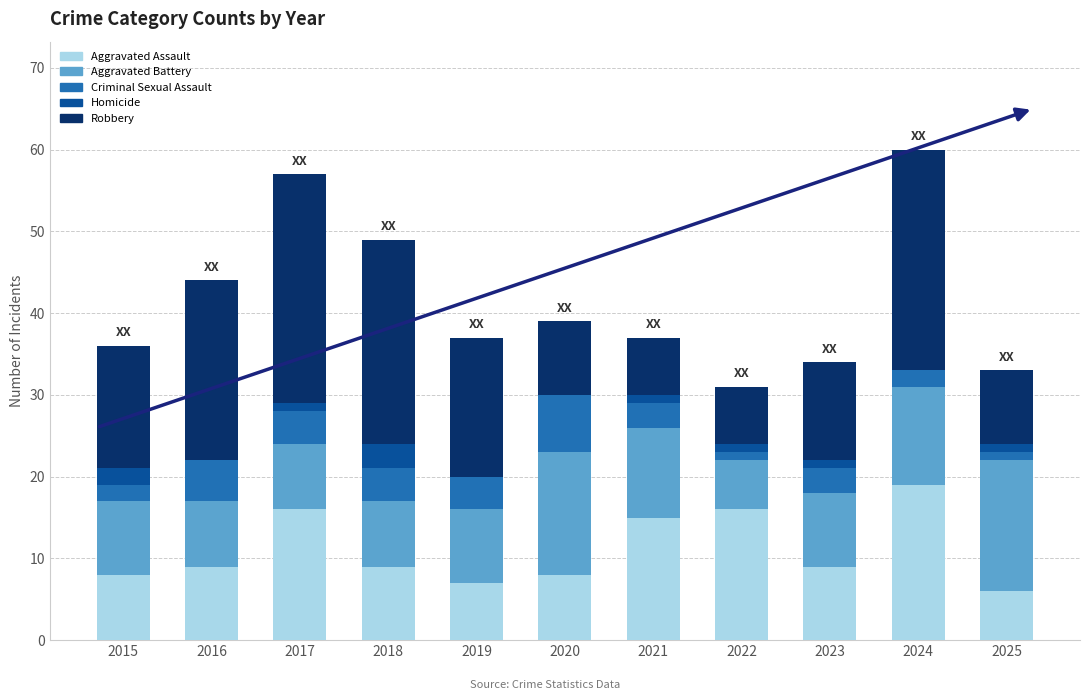

How many data points does each series have?

11